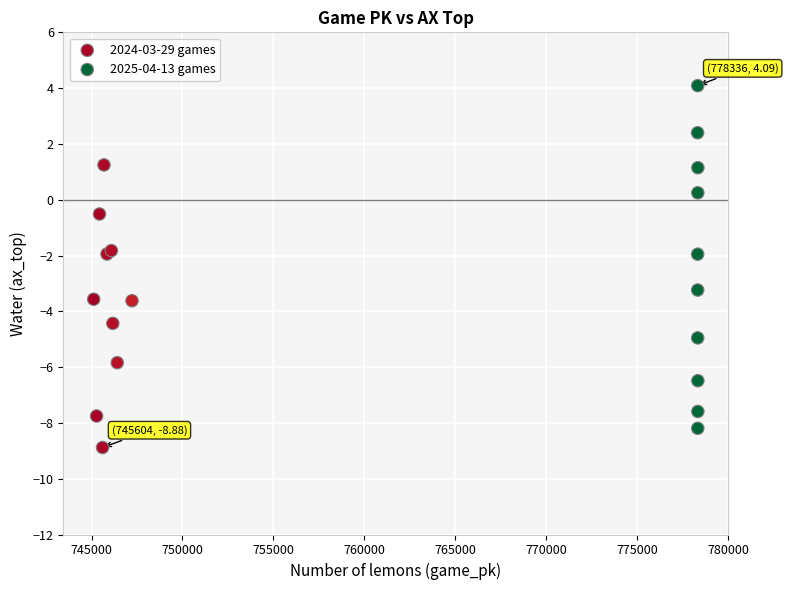

What are all the series names shown in the legend?

2024-03-29 games, 2025-04-13 games